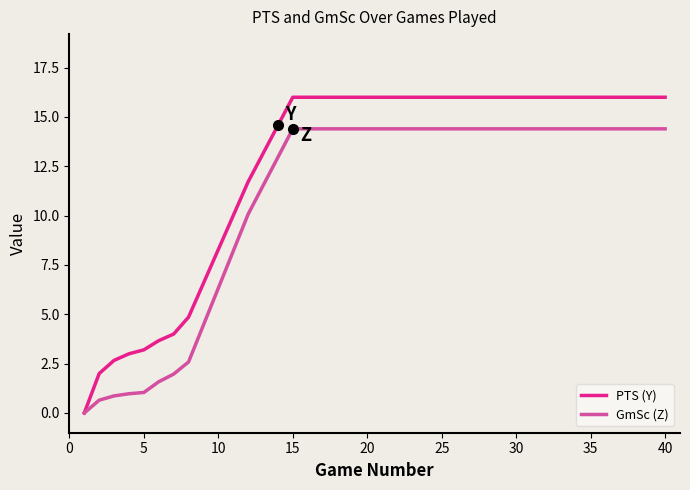

Which series has the widest spread of values?

PTS (Y)